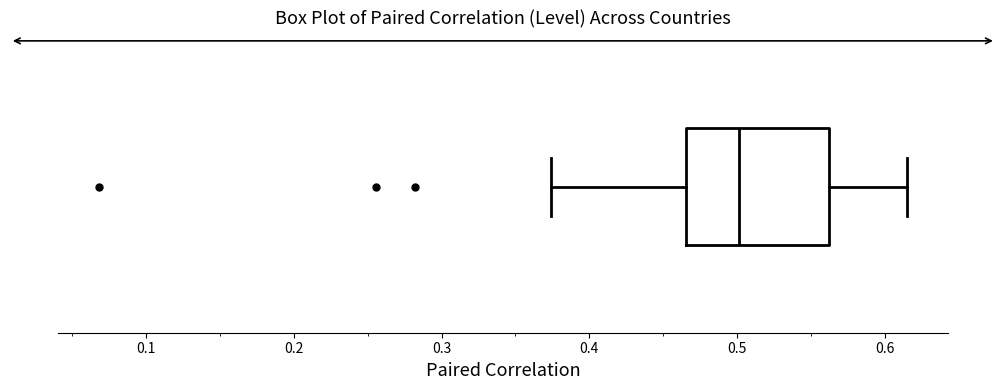

Where does the left whisker of the box end on the x-axis? The values are not printed on the chart, so give them approximately, as read against the axis.

0.37